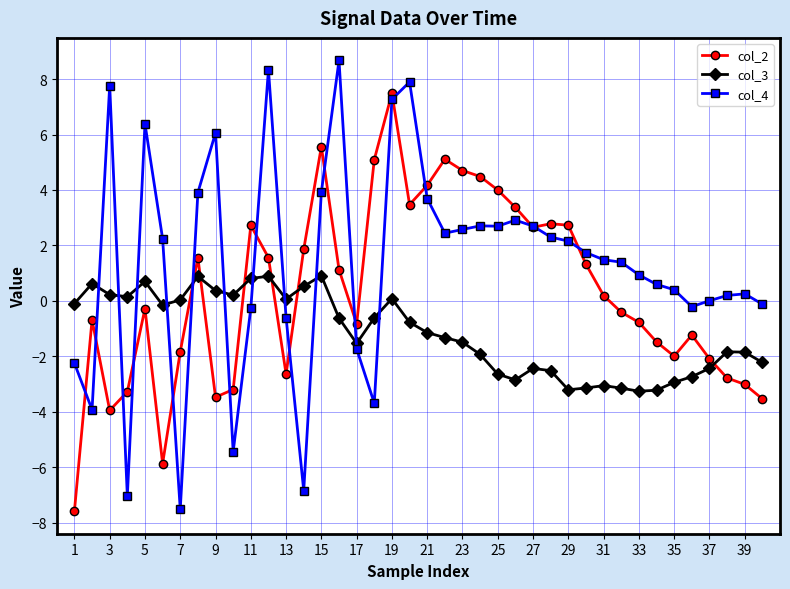

What is the maximum value for col_2?

7.5